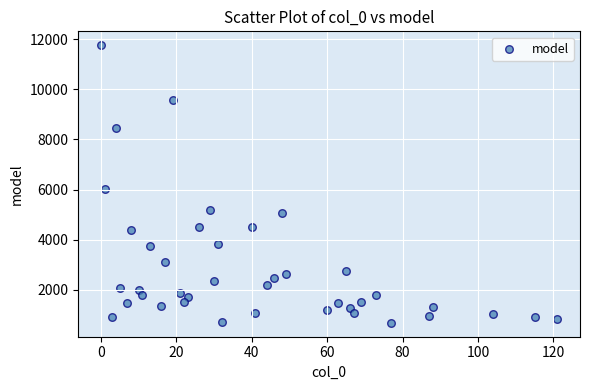

What Y value in the scatter plot is closest to 6219?

6038